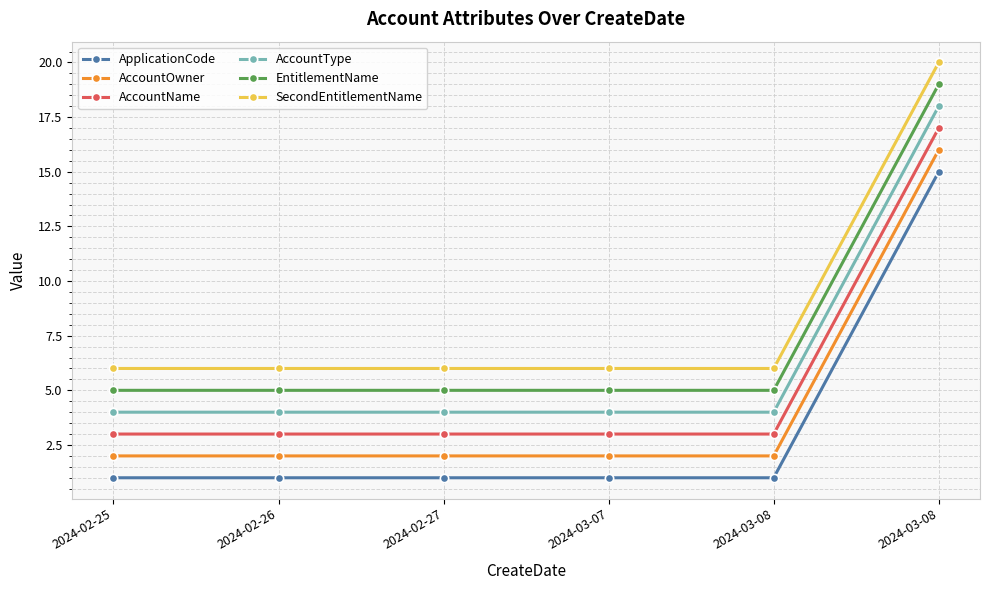

Which series has the largest total across all categories?

SecondEntitlementName